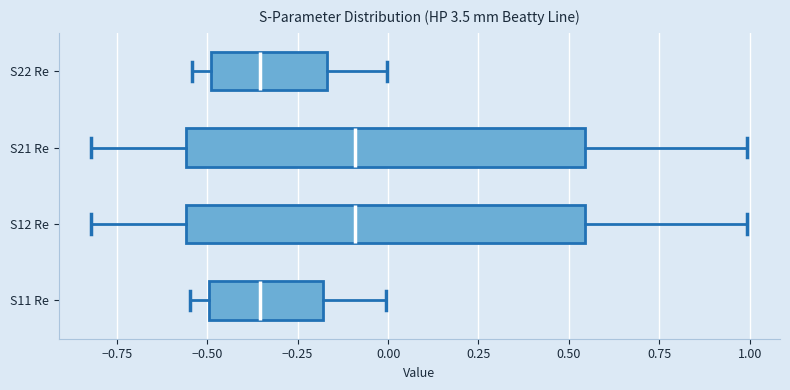

Where does the left whisker of the box for S11 Re end on the x-axis? The values are not printed on the chart, so give them approximately, as read against the axis.

-0.55